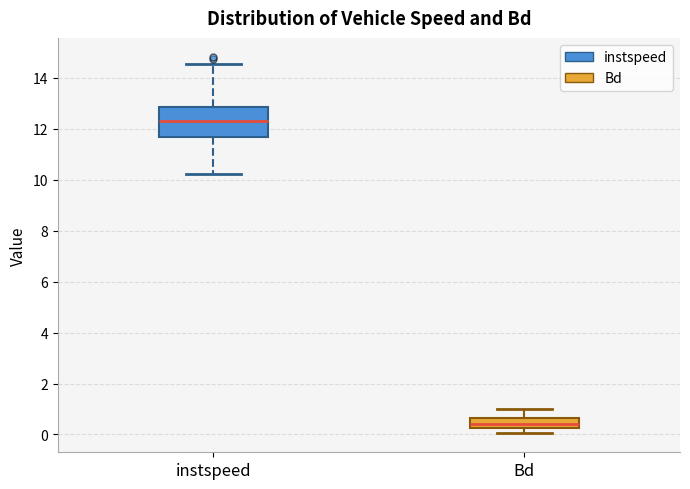

Which box is the tallest, from its lower edge to its upper edge?

instspeed